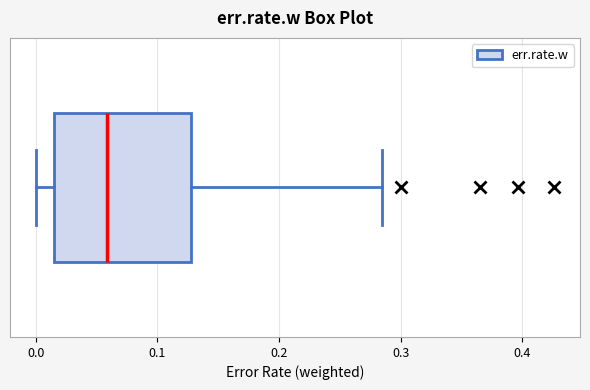

Read this box plot against the x-axis: the position of the median line, the range covered by the box, and the ends of both whiskers. The values are not printed on the chart, so give them approximately, as read against the axis.

median 0.06, box 0.01 to 0.13, whiskers 0.00 to 0.28